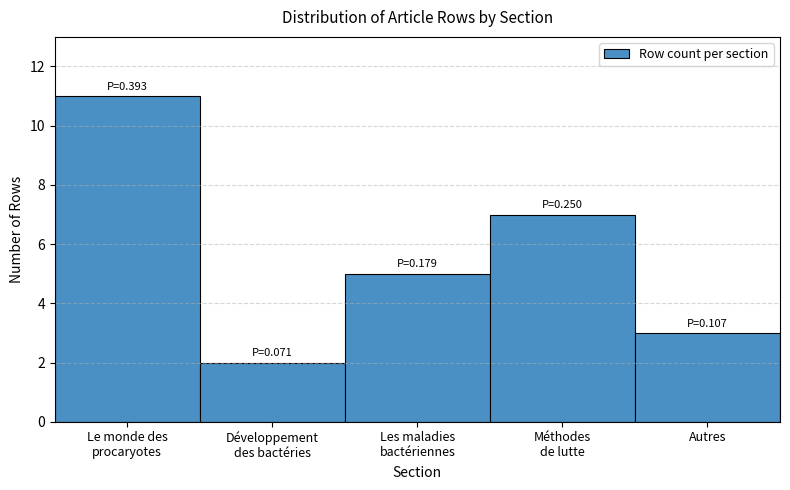

Reading right to left, transcribe all the data shown in this chart.

3	7	5	2	11